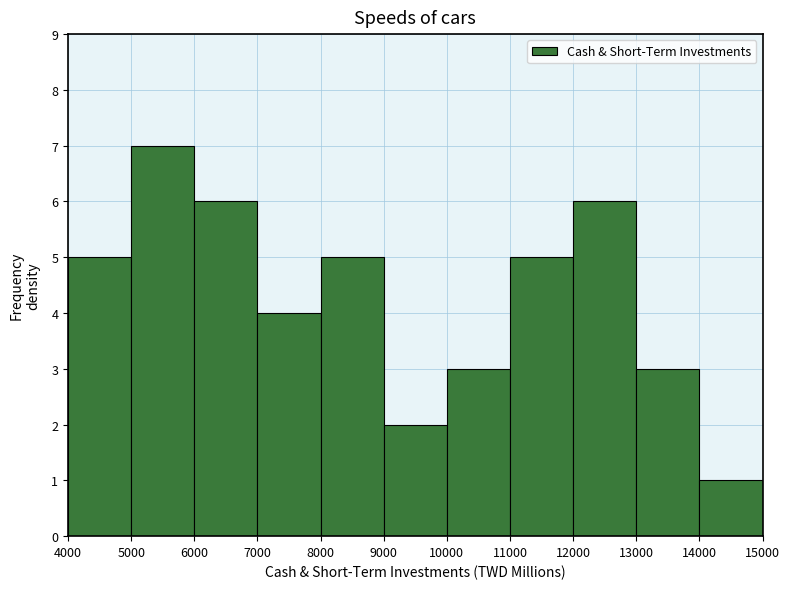

Reading left to right, list every bar in this chart as the range it spans on the x-axis followed by its height. The values are not printed on the chart, so give them approximately, as read against the axis.

4000 to 5000: 5
5000 to 6000: 7
6000 to 7000: 6
7000 to 8000: 4
8000 to 9000: 5
9000 to 10000: 2
10000 to 11000: 3
11000 to 12000: 5
12000 to 13000: 6
13000 to 14000: 3
14000 to 15000: 1